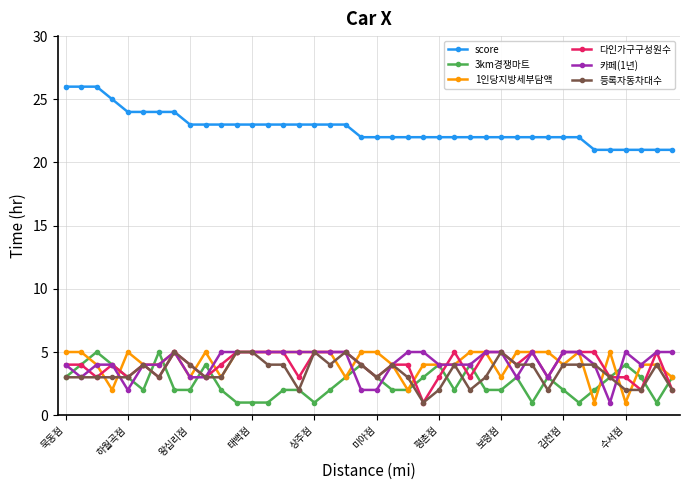

What is the lowest value of the score series?

21